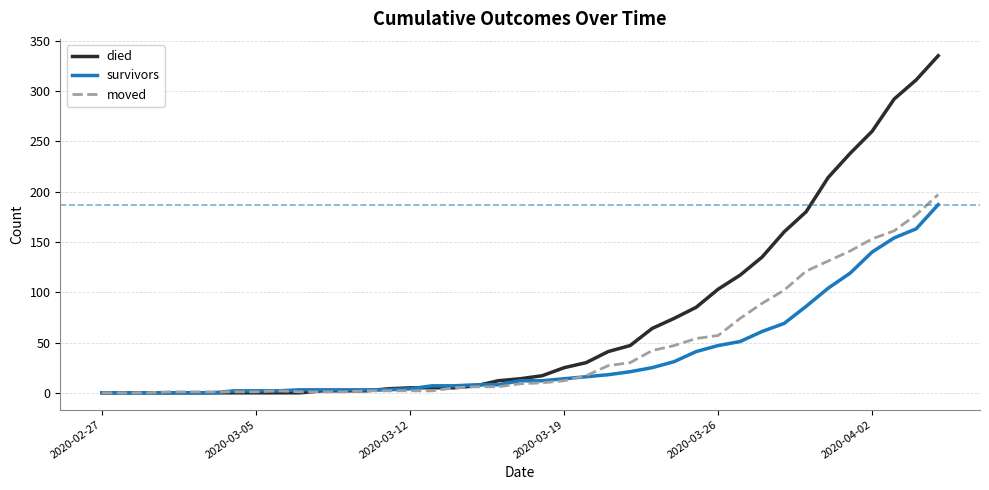

Which series has the widest spread of values?

died